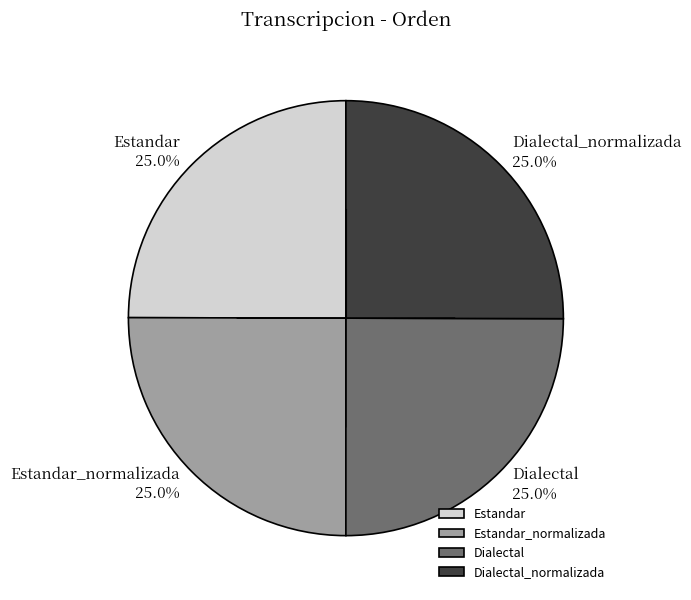

Is Dialectal the majority of the pie?

No